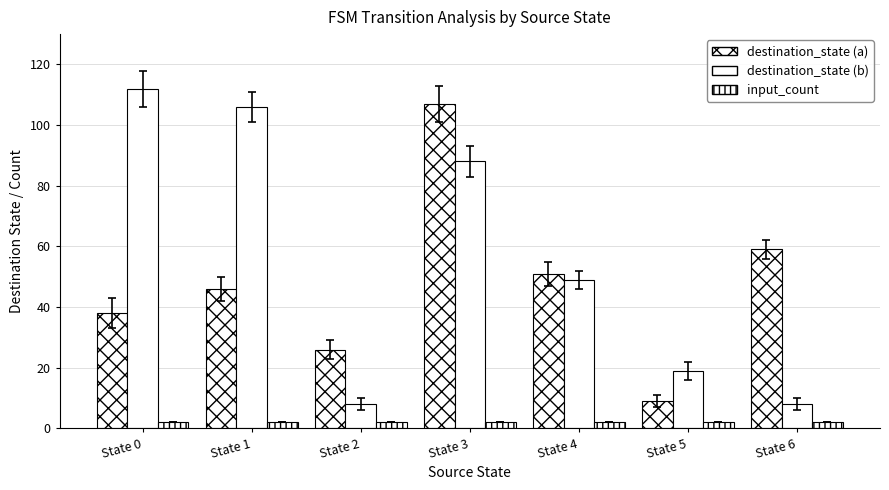

What is the sum of the destination_state (a) values at State 3 and State 5?

116